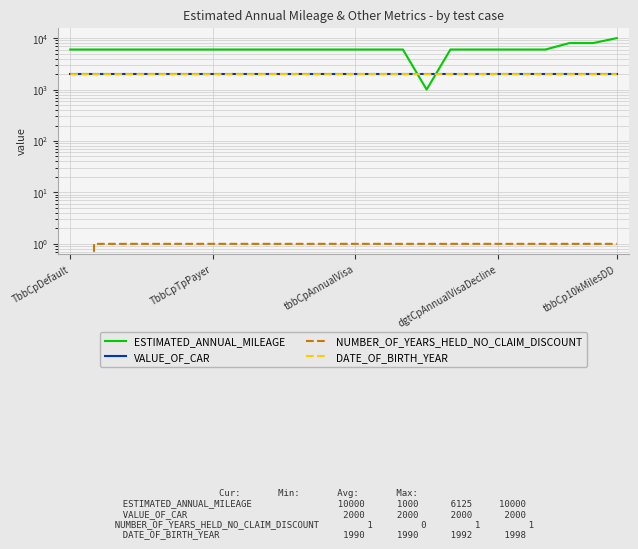

Is the value of VALUE_OF_CAR at 21 greater than the value of DATE_OF_BIRTH_YEAR at 12?

Yes